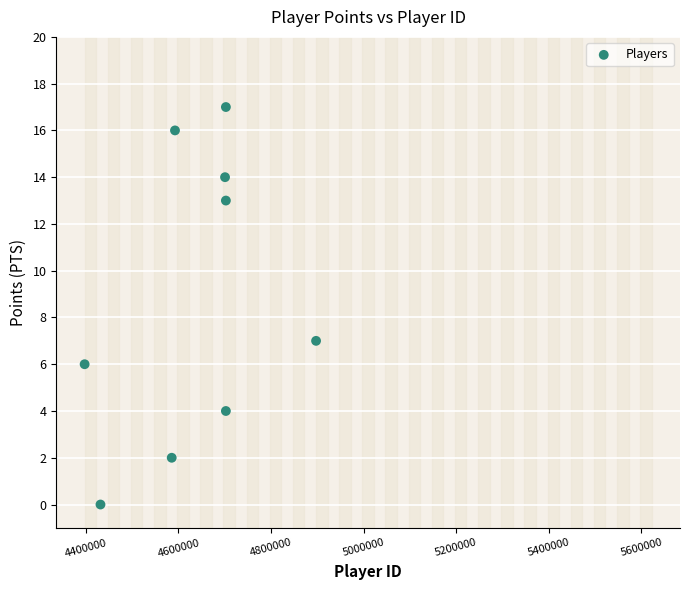

What Y value in the scatter plot is closest to 8?

7